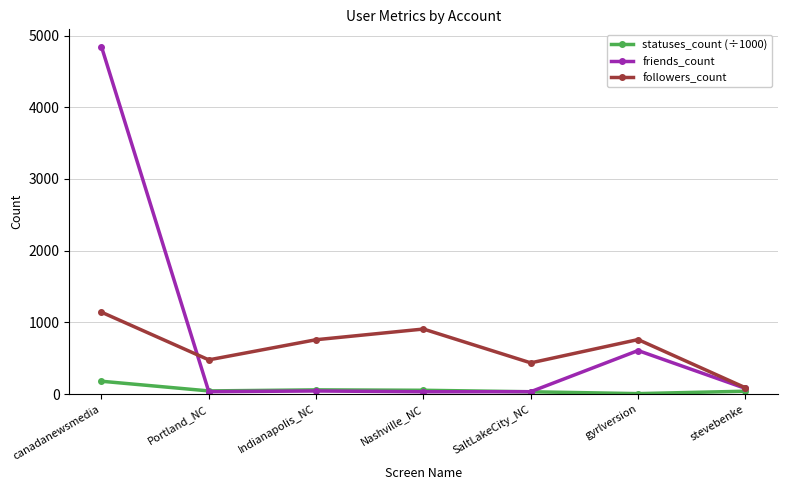

Is it true that followers_count equals 477.0 at Portland_NC?

True